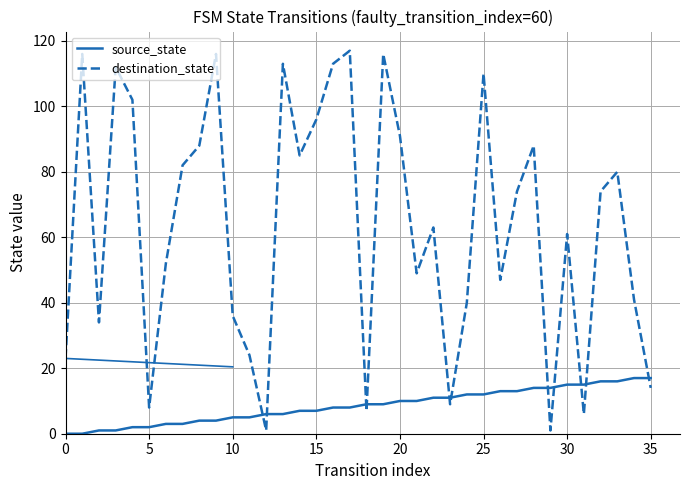

Rank the series by their maximum value, from highest to lowest.

destination_state, source_state